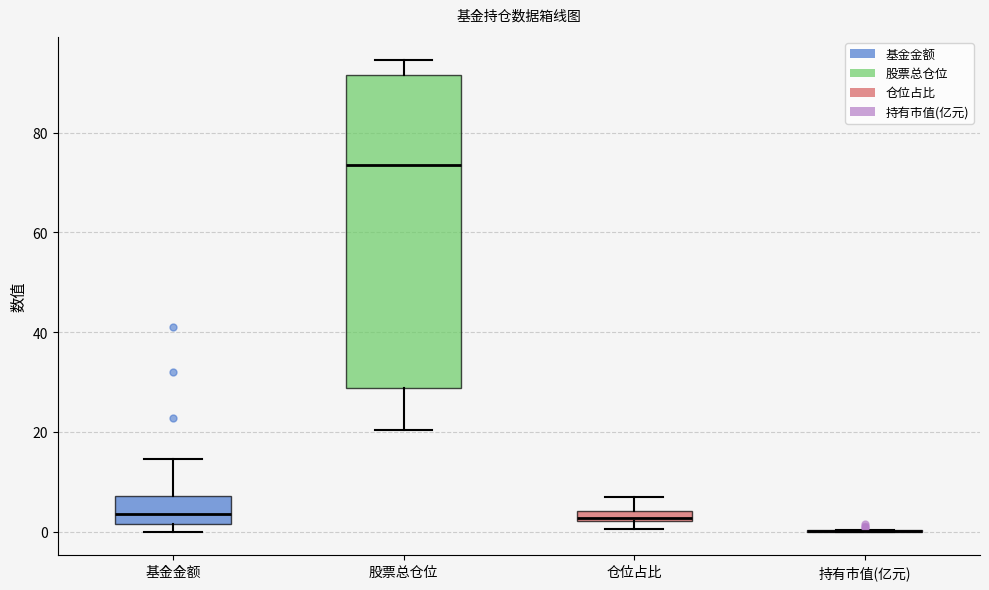

Where is the upper edge of the box for 基金金额 on the y-axis? The values are not printed on the chart, so give them approximately, as read against the axis.

8